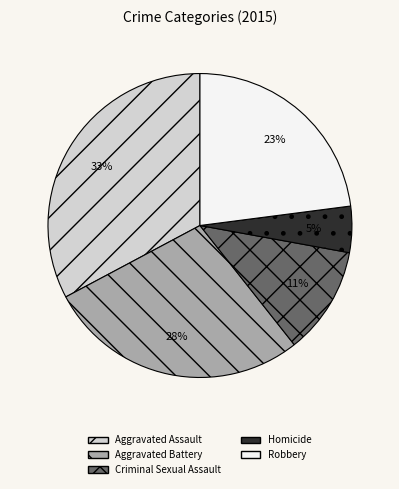

How many segments does this pie chart have?

5